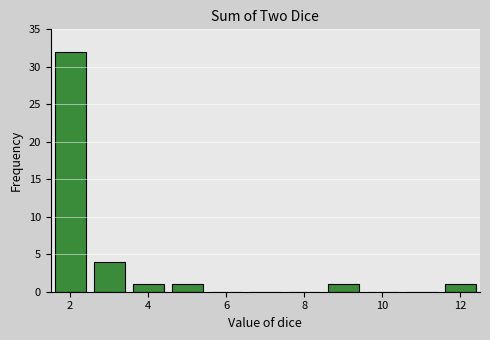

Which range on the x-axis has the tallest bar?

1.5 to 2.5